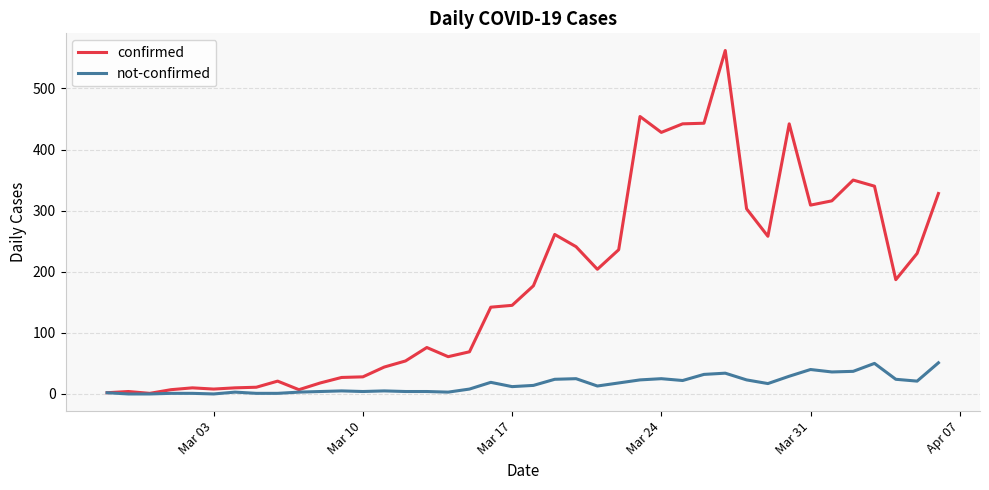

What is the maximum value for not-confirmed?

51